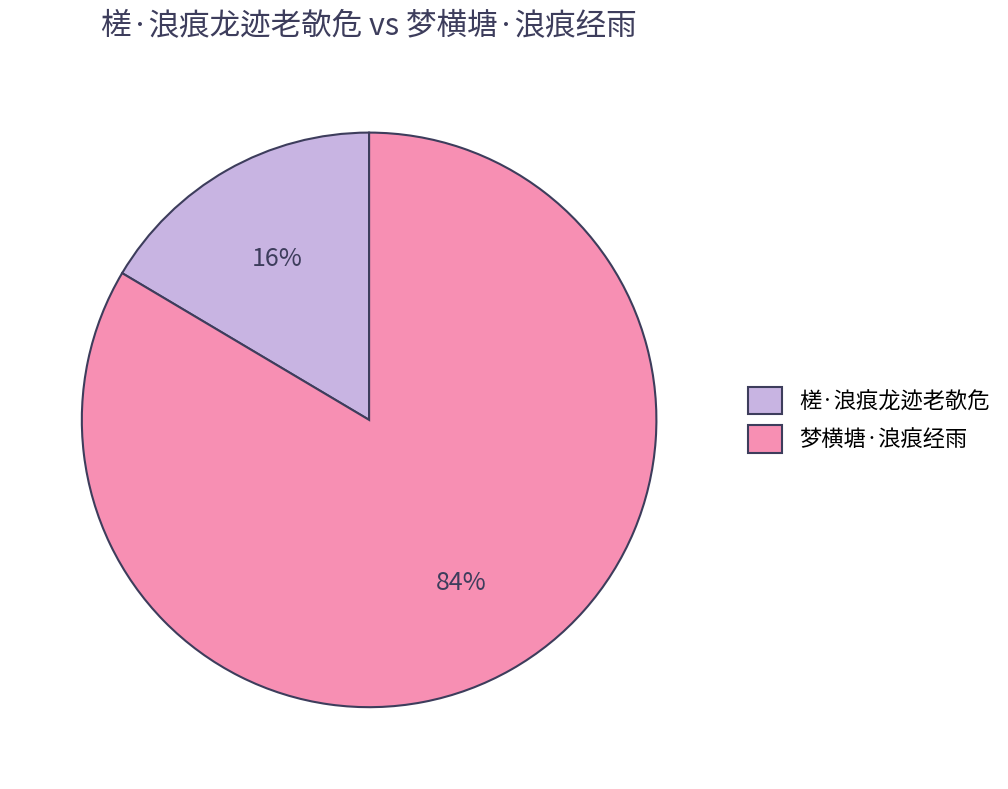

Which has a higher value, 梦横塘·浪痕经雨 or 槎·浪痕龙迹老欹危?

梦横塘·浪痕经雨